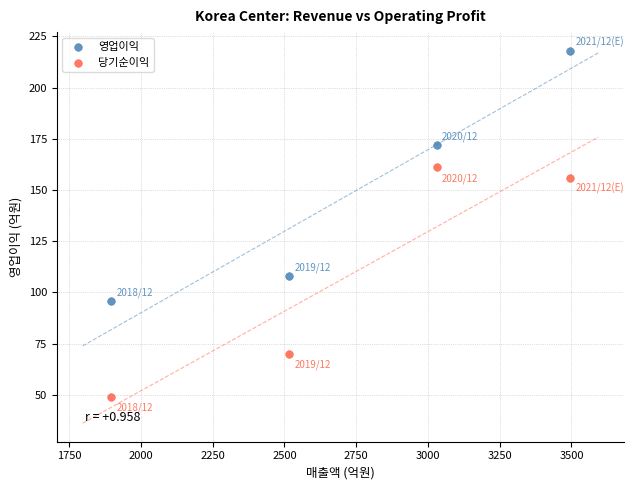

Across all data points, what is the range of X values (max minus min)?

1597